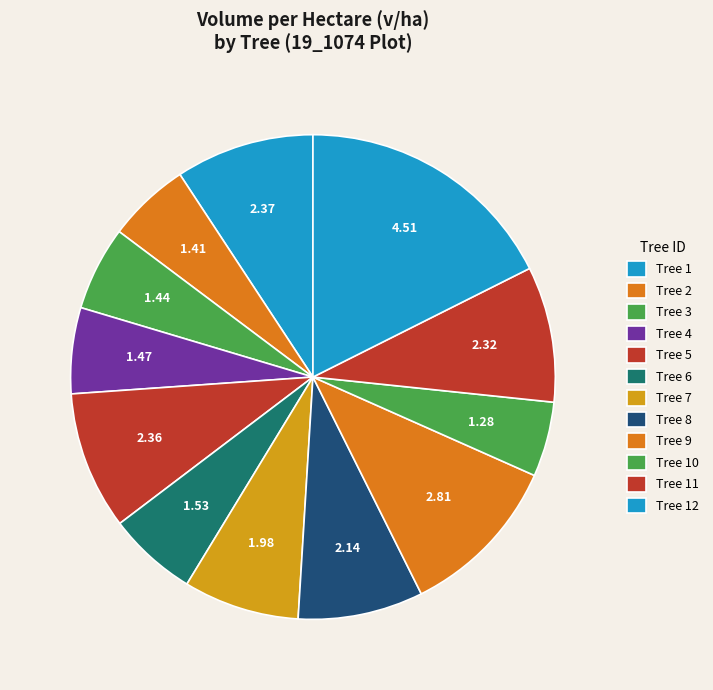

What is the smallest slice in the pie chart?

19_1074_10